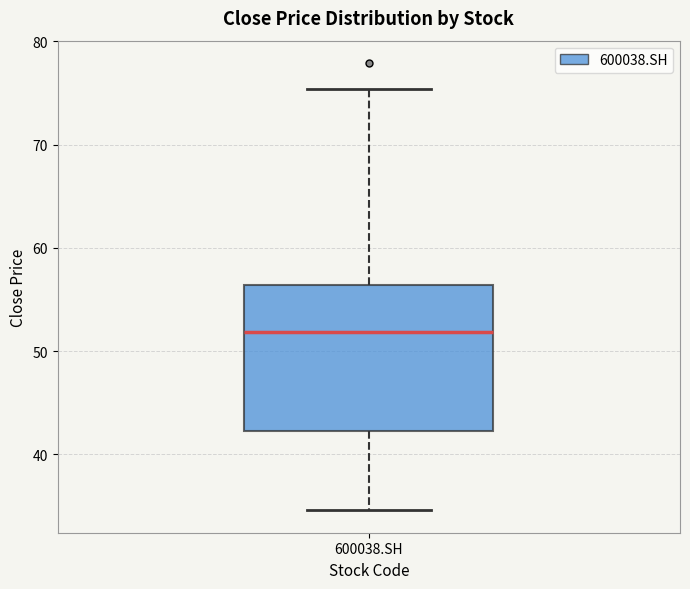

Transcribe this box plot: give where the median line is, the range the box spans, and where the two whiskers end, as read against the y-axis. The values are not printed on the chart, so give them approximately, as read against the axis.

median 52, box 42 to 56, whiskers 35 to 75